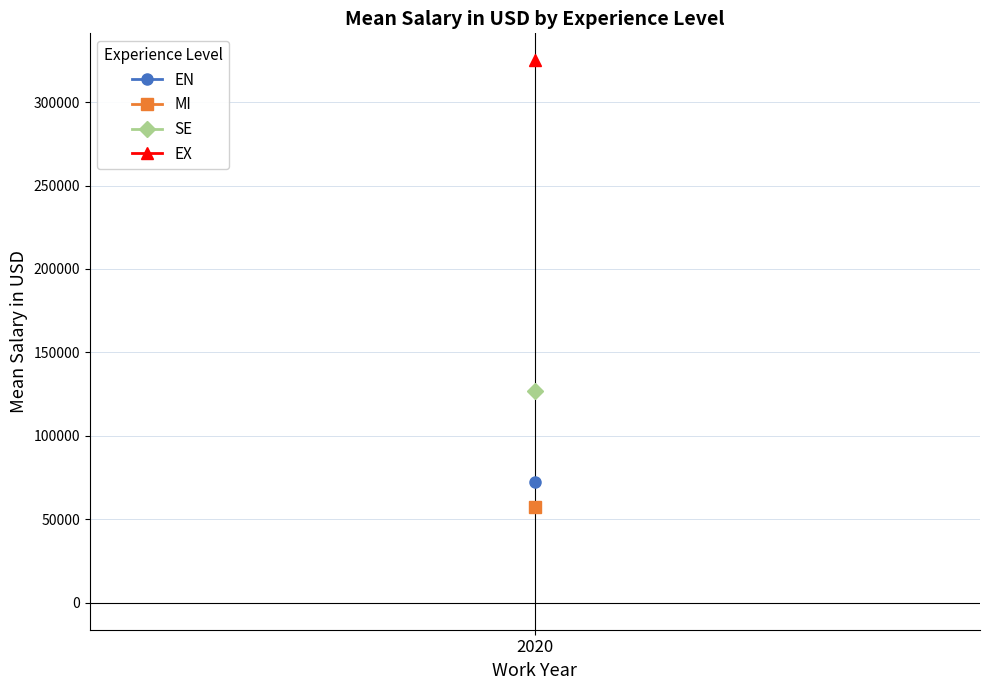

Between 4 and 6, which is larger?

6